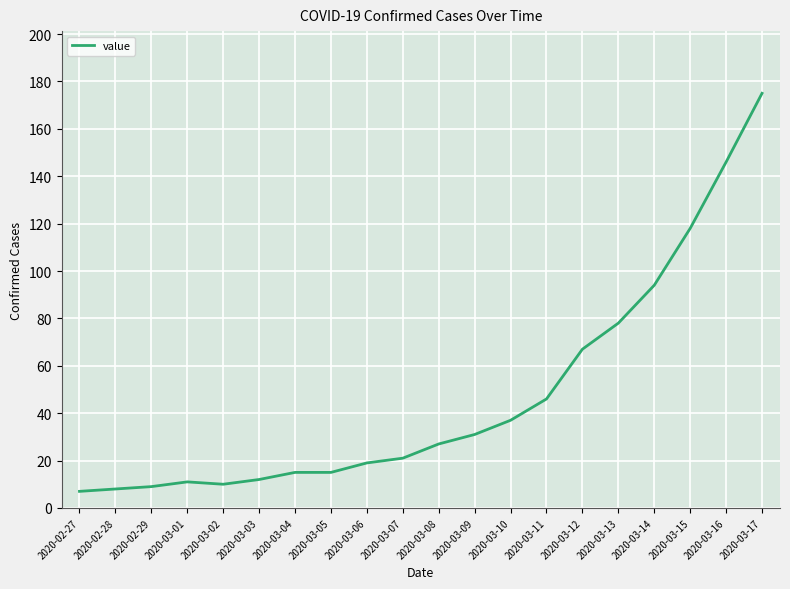

Which label corresponds to the largest value in the chart?

2020-03-17